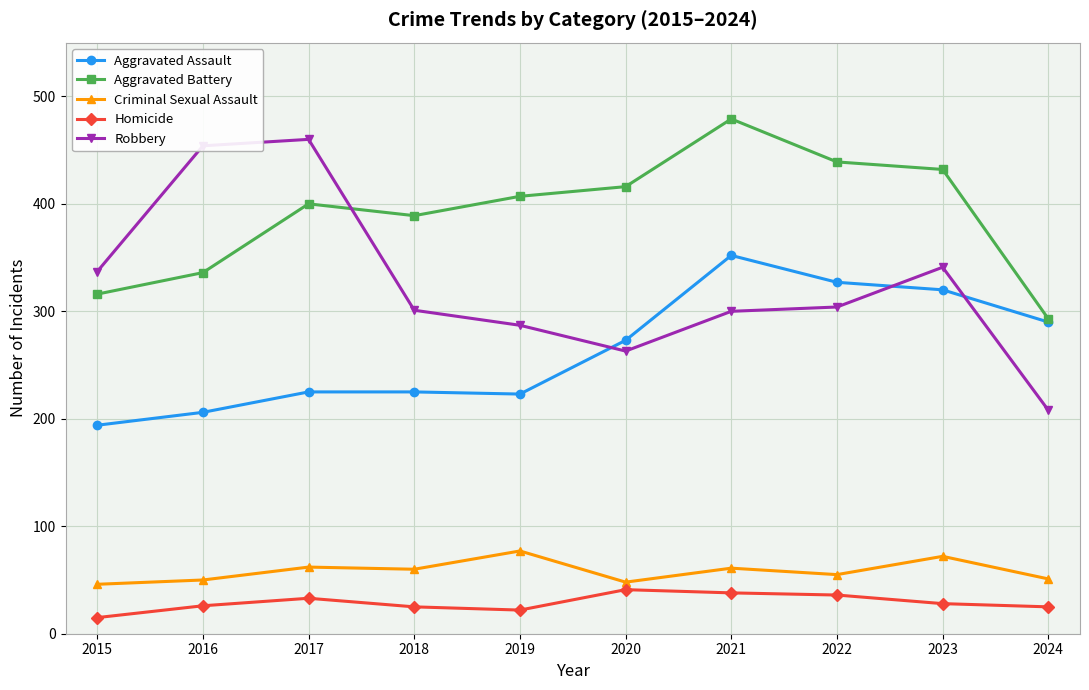

At how many categories does at least one series exceed 16?

10